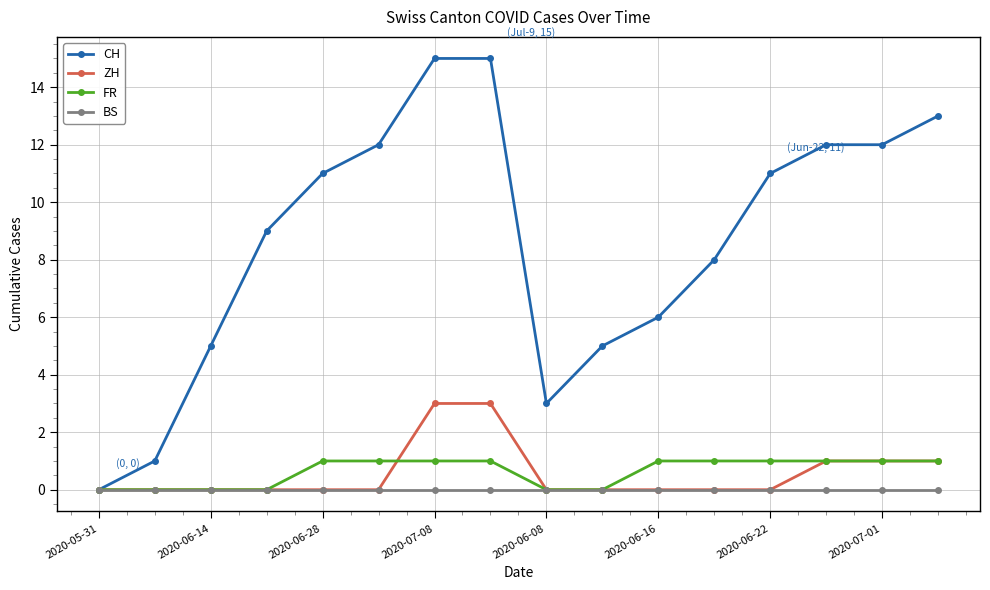

Which series has the largest total across all categories?

CH